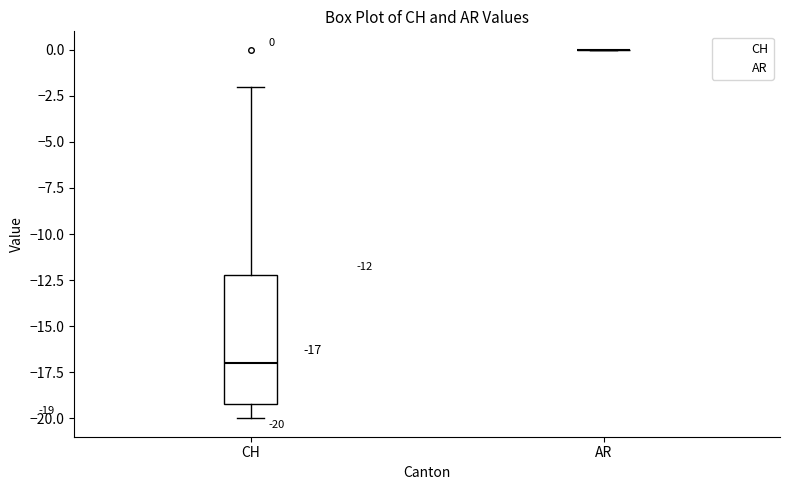

Which box is the tallest, from its lower edge to its upper edge?

CH